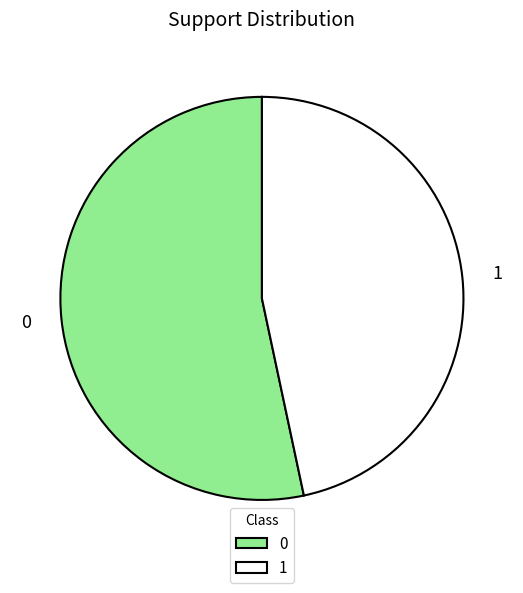

Which slice is the smallest?

1